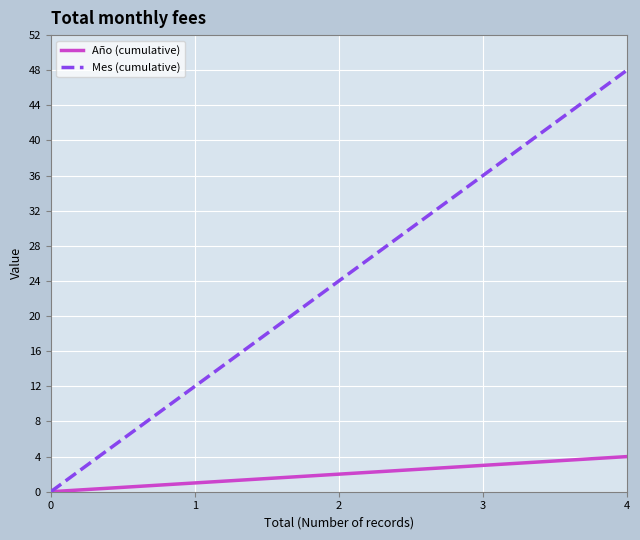

Read the Año (cumulative) value at 3.

3